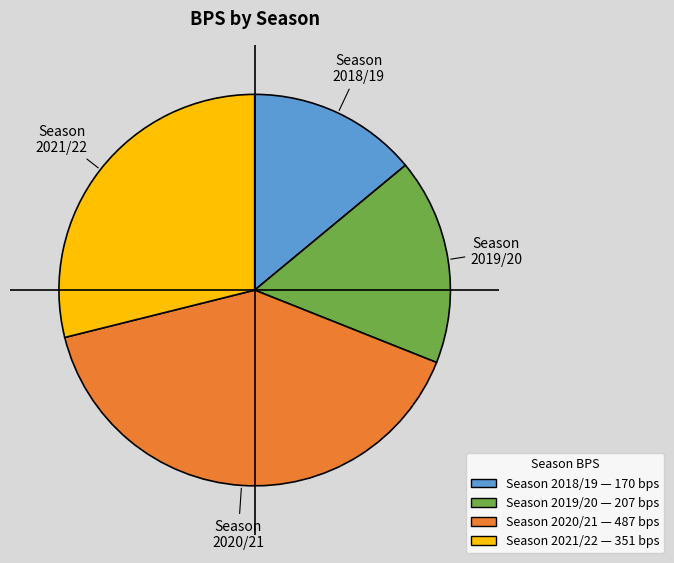

Is there any slice that represents more than half of the pie?

No